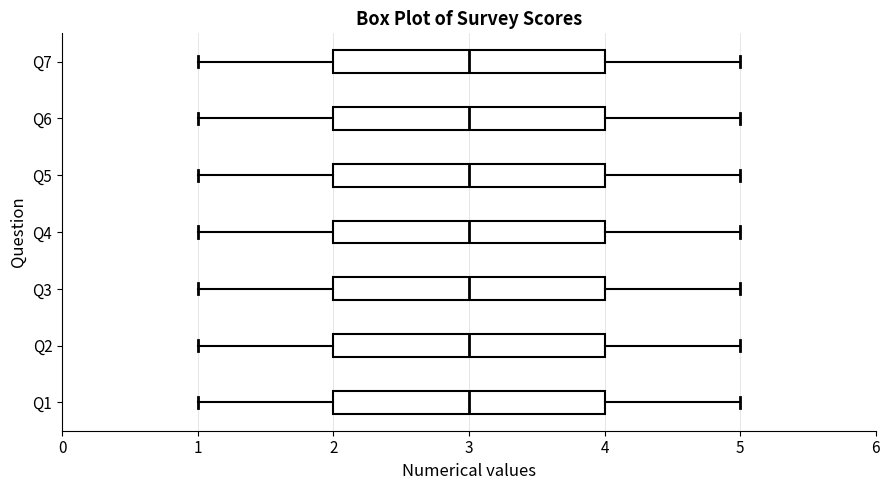

Reading bottom to top, transcribe this box plot: for each box, give where its median line is, the range the box spans, and where its two whiskers end, as read against the x-axis. The values are not printed on the chart, so give them approximately, as read against the axis.

Q1: median 3, box 2 to 4, whiskers 1 to 5
Q2: median 3, box 2 to 4, whiskers 1 to 5
Q3: median 3, box 2 to 4, whiskers 1 to 5
Q4: median 3, box 2 to 4, whiskers 1 to 5
Q5: median 3, box 2 to 4, whiskers 1 to 5
Q6: median 3, box 2 to 4, whiskers 1 to 5
Q7: median 3, box 2 to 4, whiskers 1 to 5